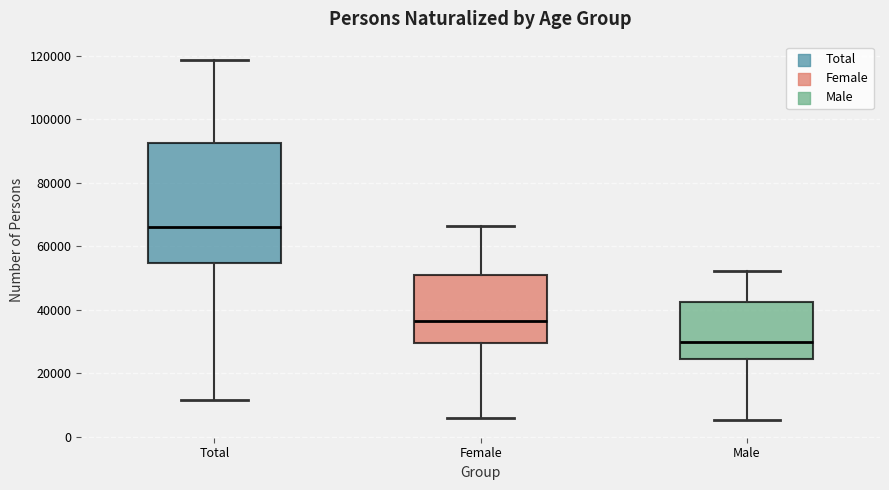

Reading left to right, read every box against the y-axis: the position of its median line, the range the box covers, and the ends of its whiskers. The values are not printed on the chart, so give them approximately, as read against the axis.

Total: median 66000, box 54000 to 92000, whiskers 12000 to 118000
Female: median 36000, box 30000 to 52000, whiskers 6000 to 66000
Male: median 30000, box 24000 to 42000, whiskers 6000 to 52000